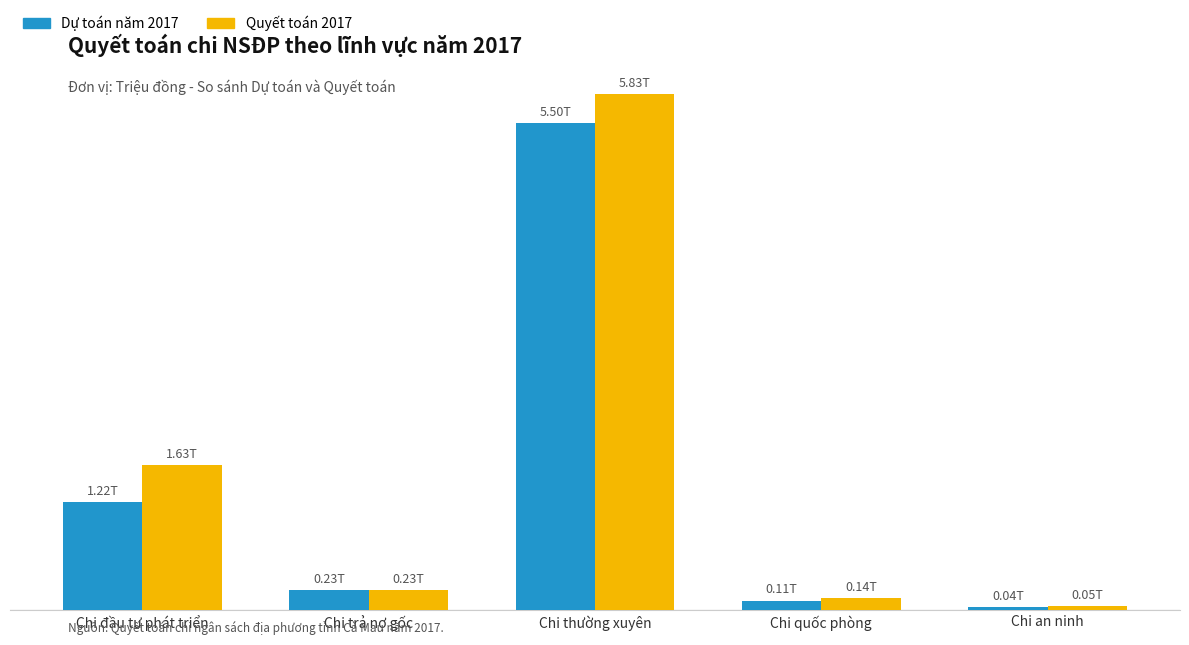

At how many categories does at least one series exceed 5409998?

1